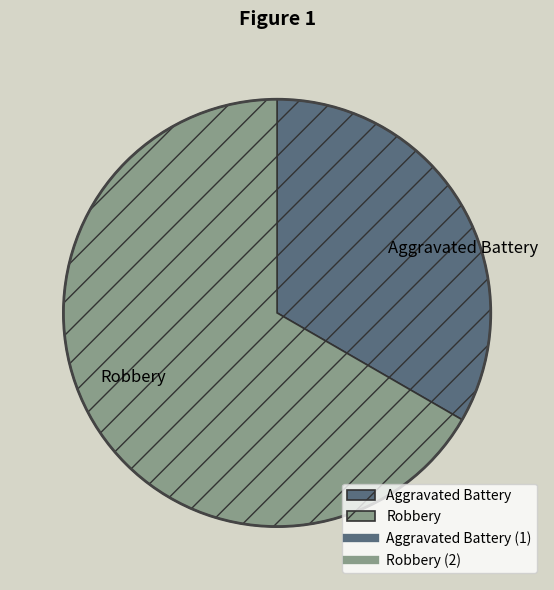

Is it true that Robbery is 59% of the pie?

False